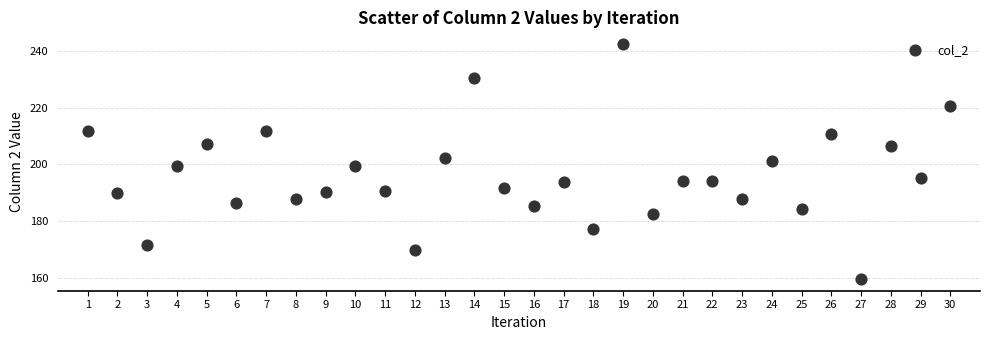

What is the range of X values (max minus min)?

29.0